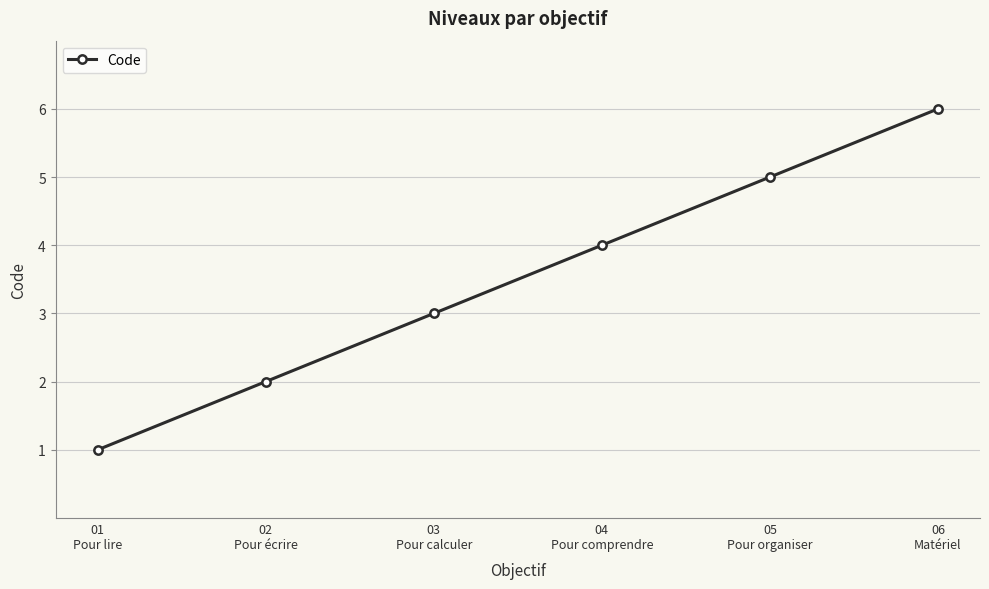

Which category has the highest value across all series?

06
Matériel